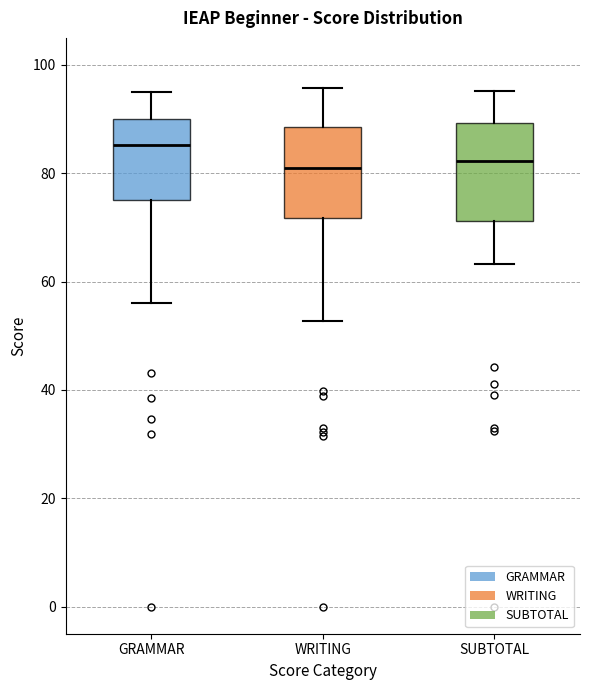

Reading left to right, transcribe this box plot: for each box, give where its median line is, the range the box spans, and where its two whiskers end, as read against the y-axis. The values are not printed on the chart, so give them approximately, as read against the axis.

GRAMMAR: median 86, box 76 to 90, whiskers 56 to 94
WRITING: median 80, box 72 to 88, whiskers 52 to 96
SUBTOTAL: median 82, box 72 to 90, whiskers 64 to 96